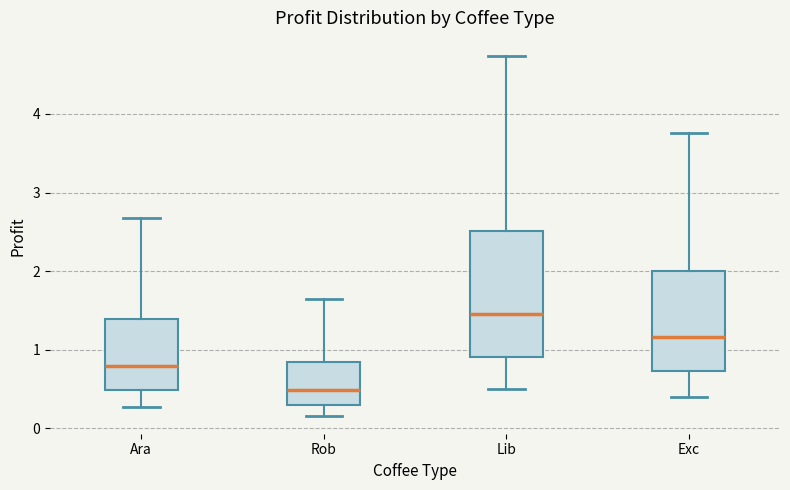

Which box's median line is the lowest?

Rob